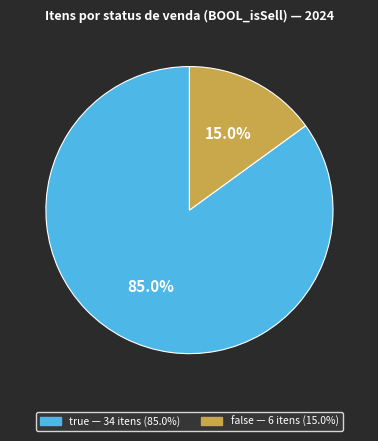

Approximately how many times larger is the value at true compared to false?

5.7